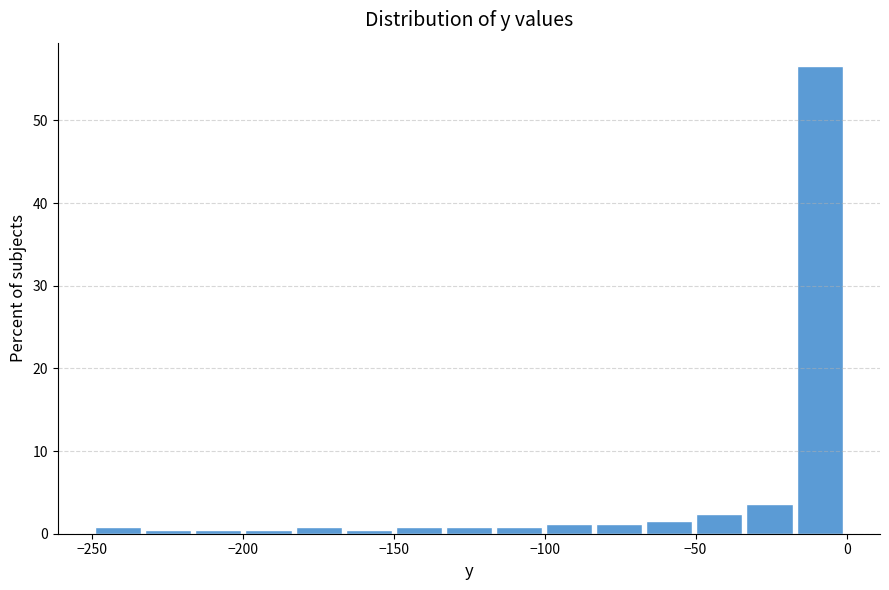

Read against the x-axis, roughly where is the centre of the tallest bar?

-10